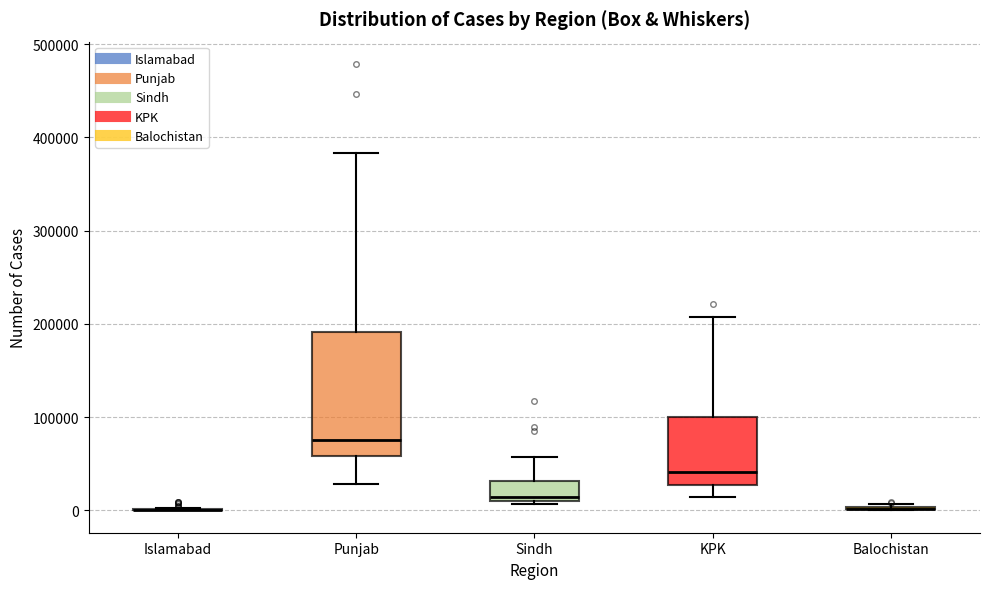

Reading left to right, transcribe this box plot: for each box, give where its median line is, the range the box spans, and where its two whiskers end, as read against the y-axis. The values are not printed on the chart, so give them approximately, as read against the axis.

Islamabad: box collapsed to a line at 0, whiskers 0 to 0
Punjab: median 80000, box 60000 to 190000, whiskers 30000 to 380000
Sindh: median 10000 (just above the box's lower edge), box 10000 to 30000, whiskers 10000 (just below the box's lower edge) to 60000
KPK: median 40000, box 30000 to 100000, whiskers 10000 to 210000
Balochistan: box collapsed to a line at 0, whiskers 0 to 10000